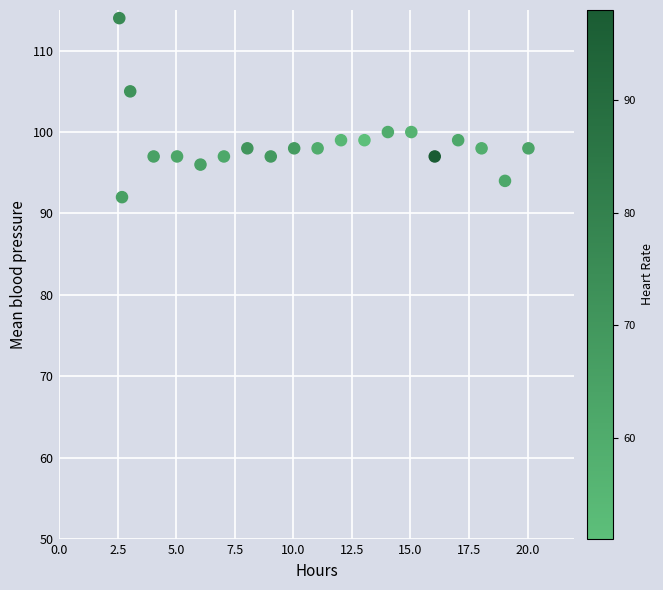

What is the range of Y values (max minus min)?

22